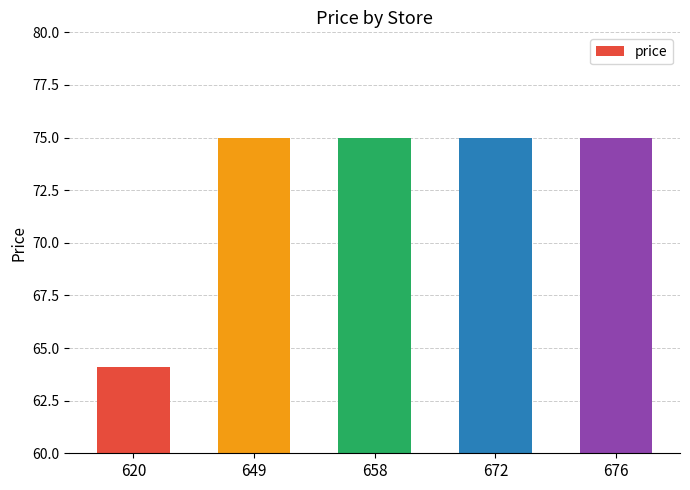

Reading left to right, list all the values displayed in this chart.

64.1	75.0	75.0	75.0	75.0